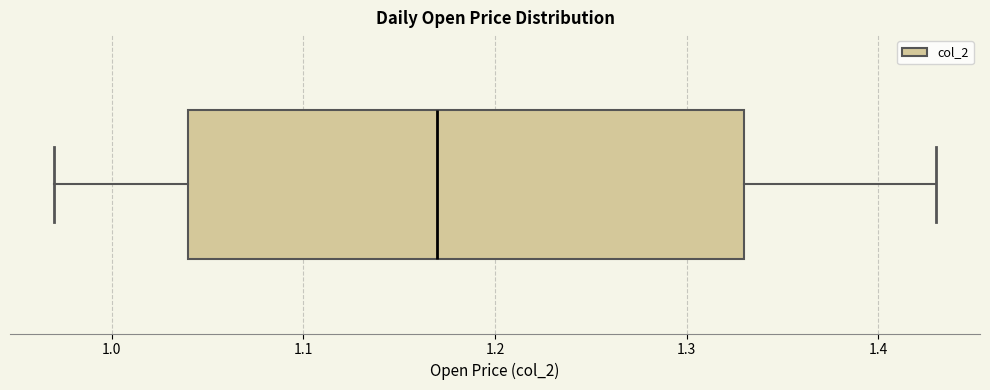

Read this box plot against the x-axis: the position of the median line, the range covered by the box, and the ends of both whiskers. The values are not printed on the chart, so give them approximately, as read against the axis.

median 1.17, box 1.04 to 1.33, whiskers 0.97 to 1.43